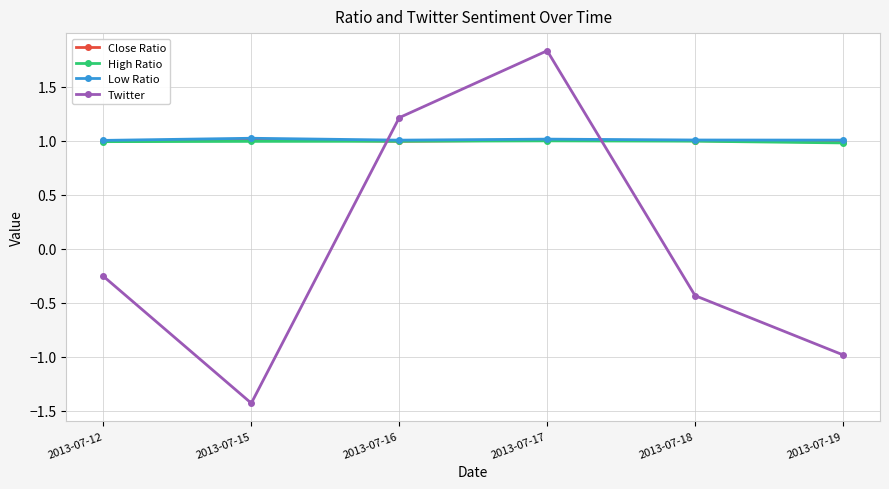

The value of Close Ratio at 2013-07-19 is 1.0. True or false?

True